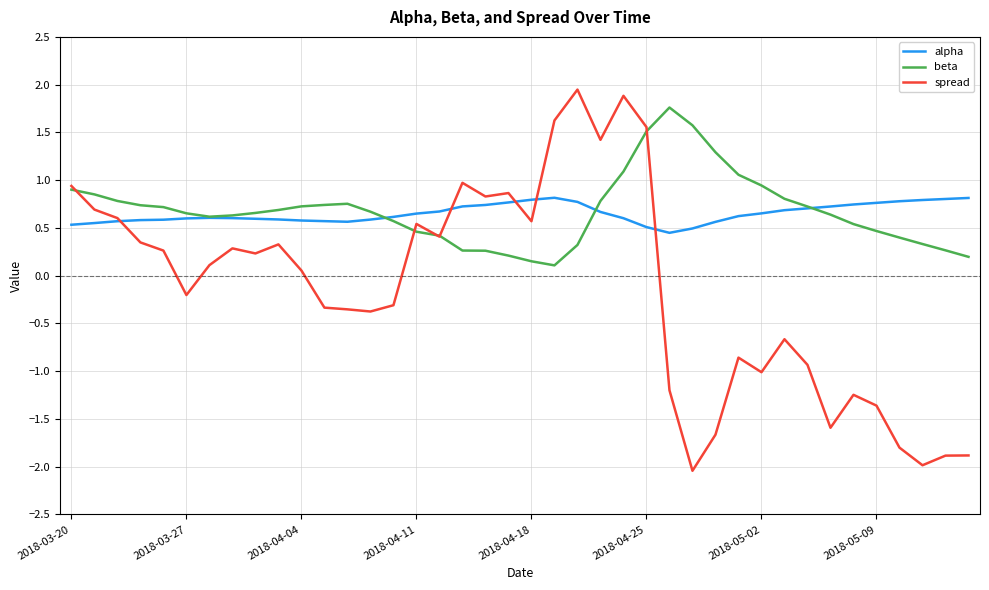

What is the maximum value shown in the chart?

1.9